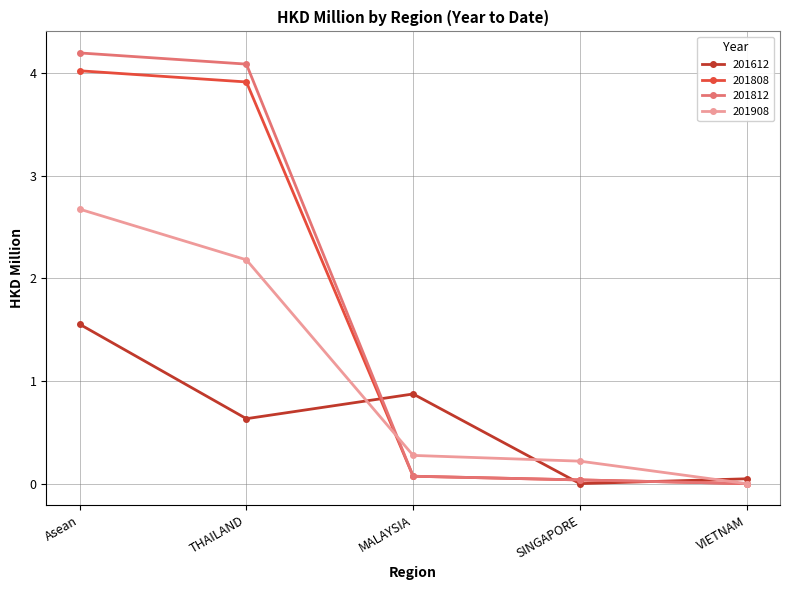

Which category has the highest value across all series?

Asean